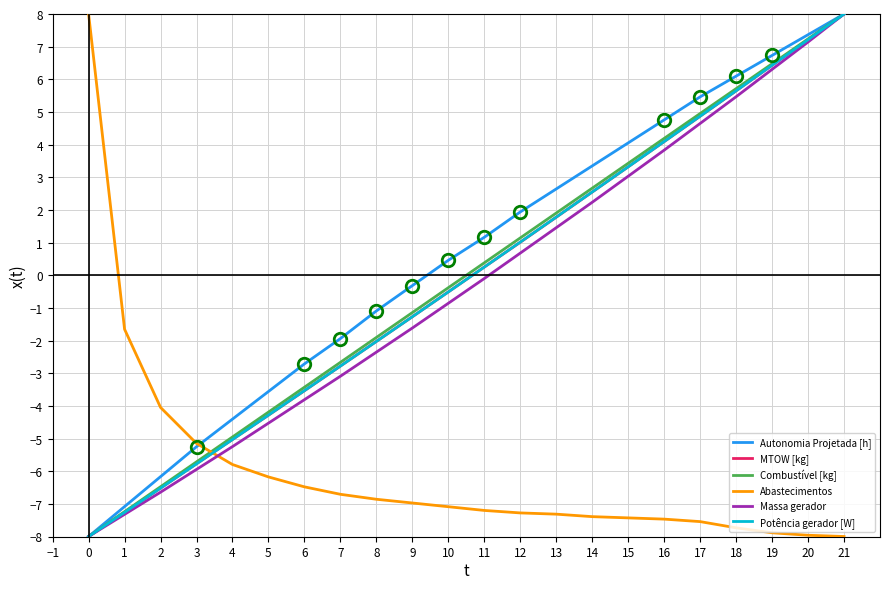

What is the difference between the highest and lowest values at 0?

16.0